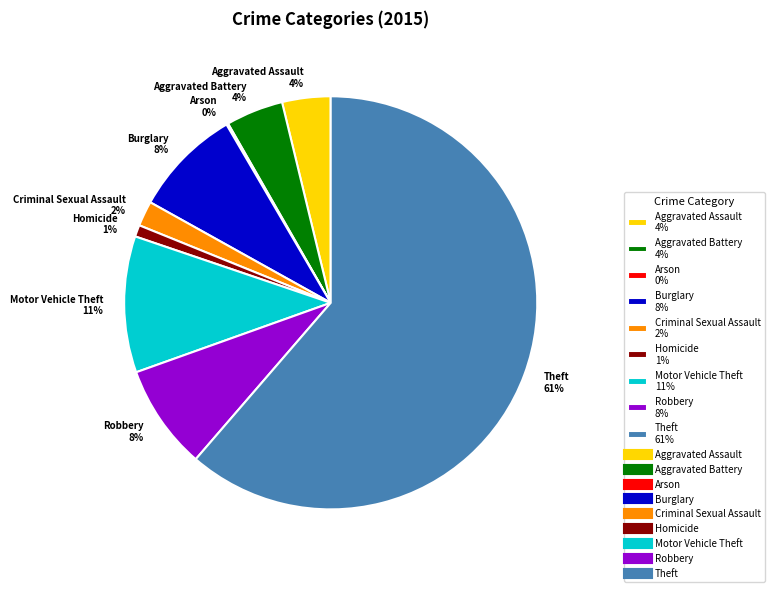

Is Theft the majority of the pie?

Yes